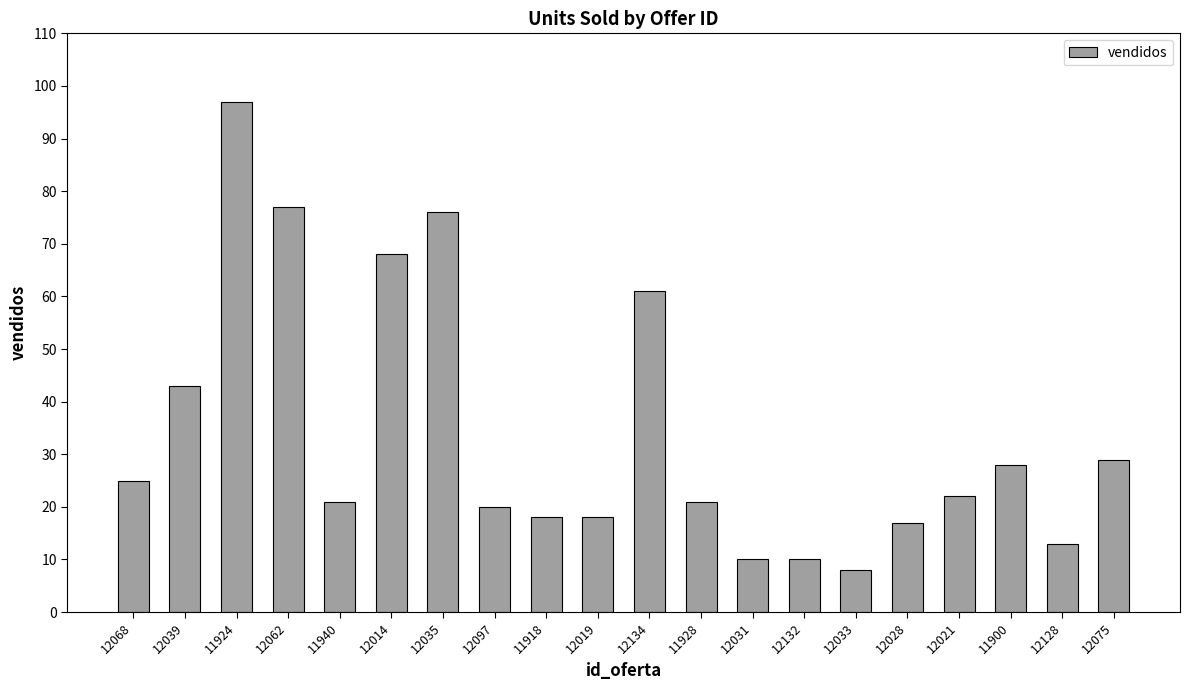

The value at 12132 is 14. True or false?

False